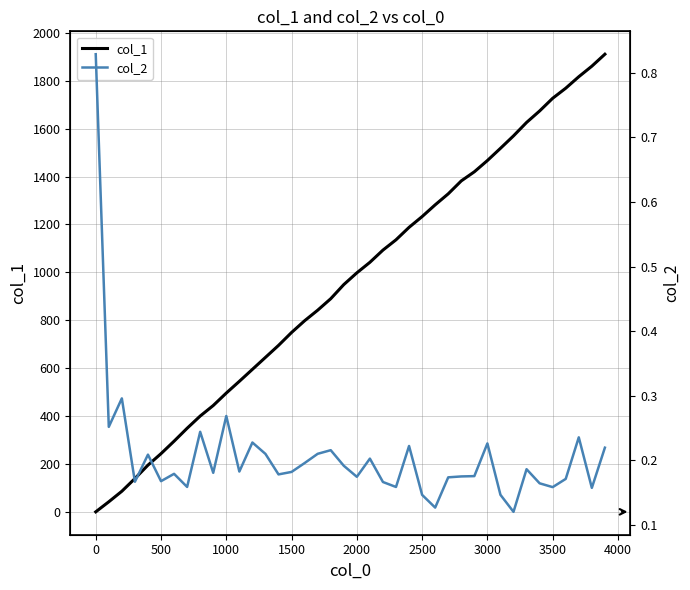

What is the value of the col_1 point at the 26th from the left?

1233.0